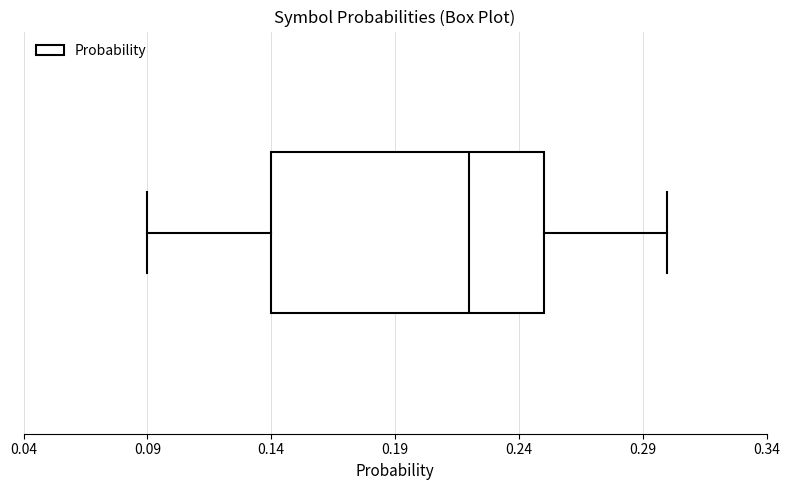

Read this box plot against the x-axis: the position of the median line, the range covered by the box, and the ends of both whiskers. The values are not printed on the chart, so give them approximately, as read against the axis.

median 0.22, box 0.14 to 0.25, whiskers 0.09 to 0.30